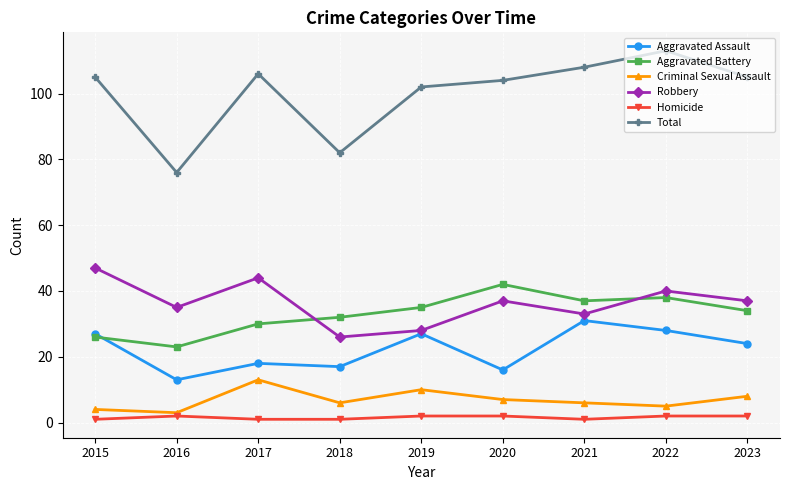

Does the chart display data point markers on the line(s)?

Yes